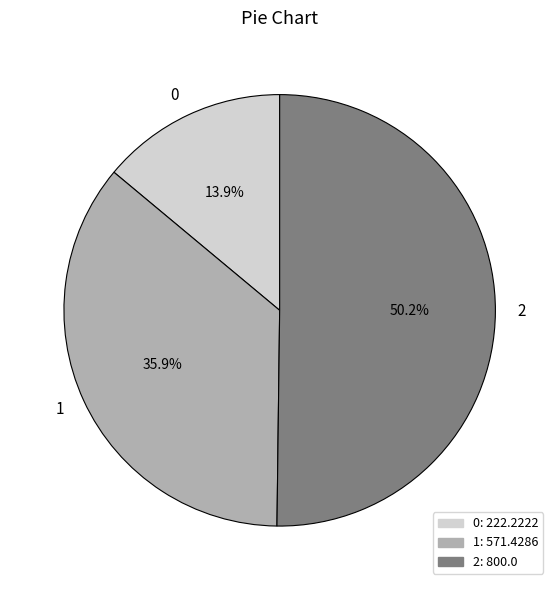

To the nearest percent, what is the combined percentage of 1 and 0?

50%